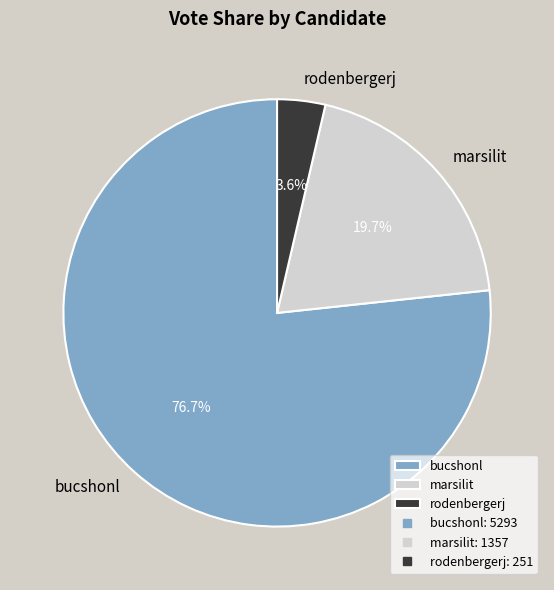

What portion of the pie excludes marsilit?

80.3%